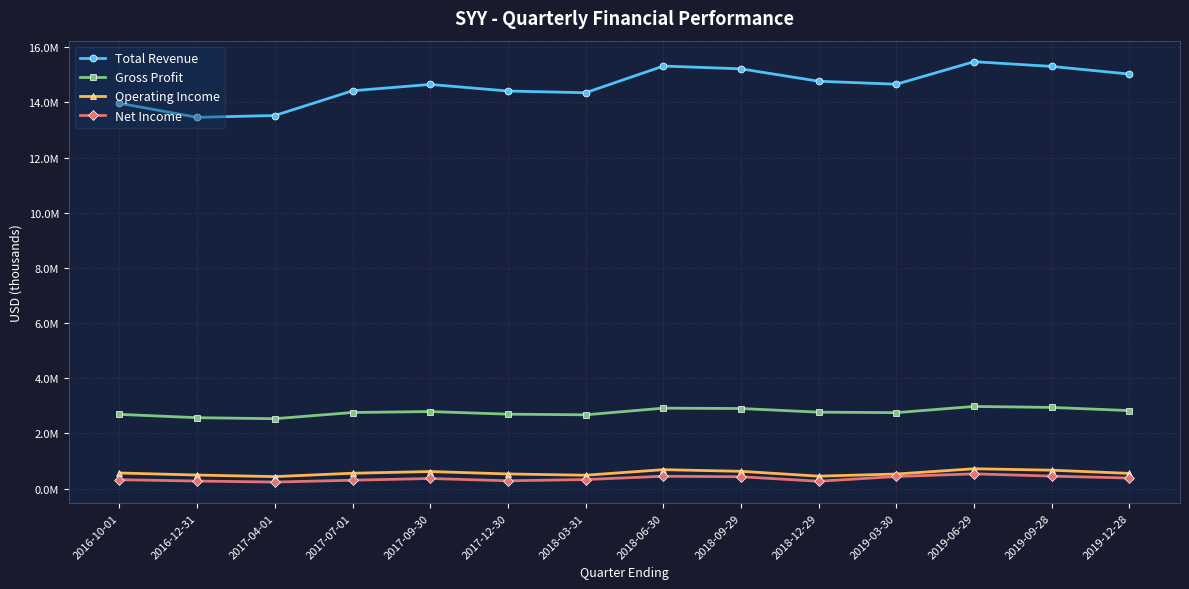

At 2019-09-28, list the series in order from largest to smallest.

Total Revenue, Gross Profit, Operating Income, Net Income